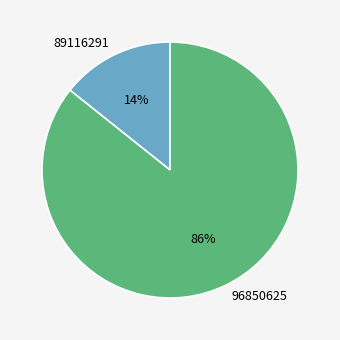

Which category has the biggest portion of the pie?

96850625